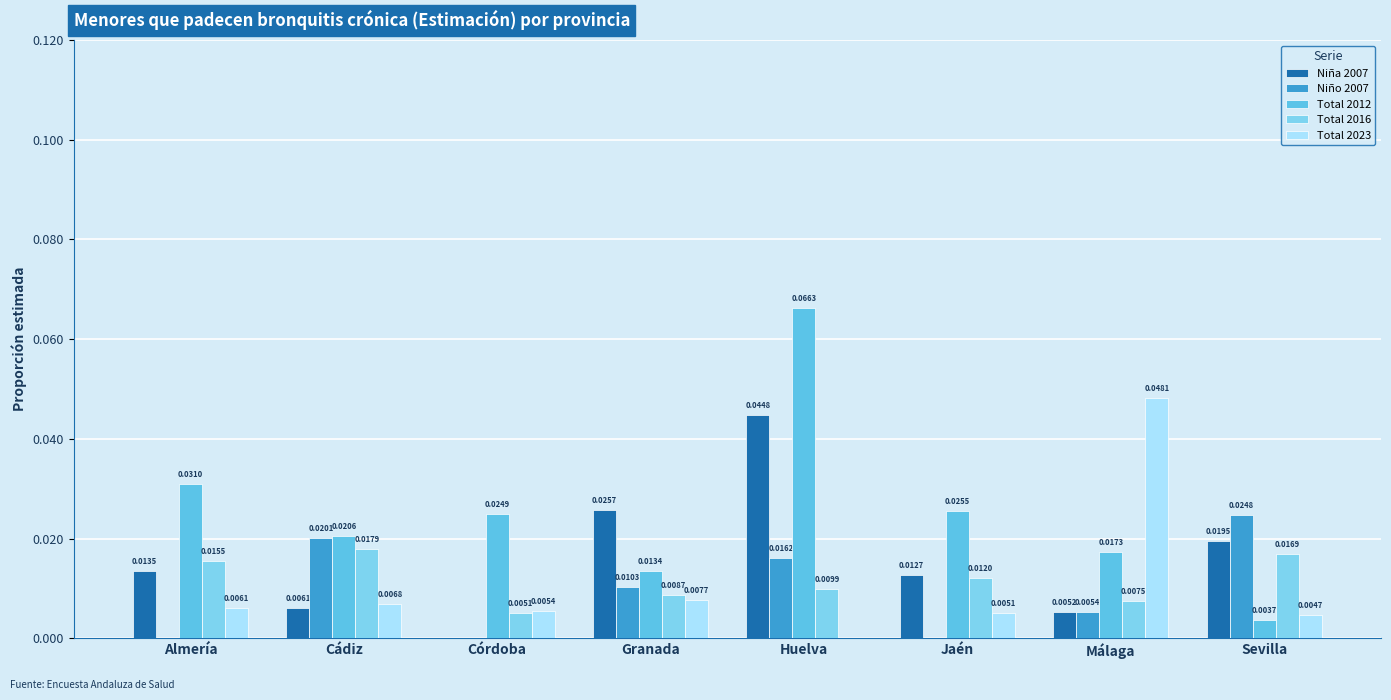

Which series has the largest range (max minus min)?

Total 2012